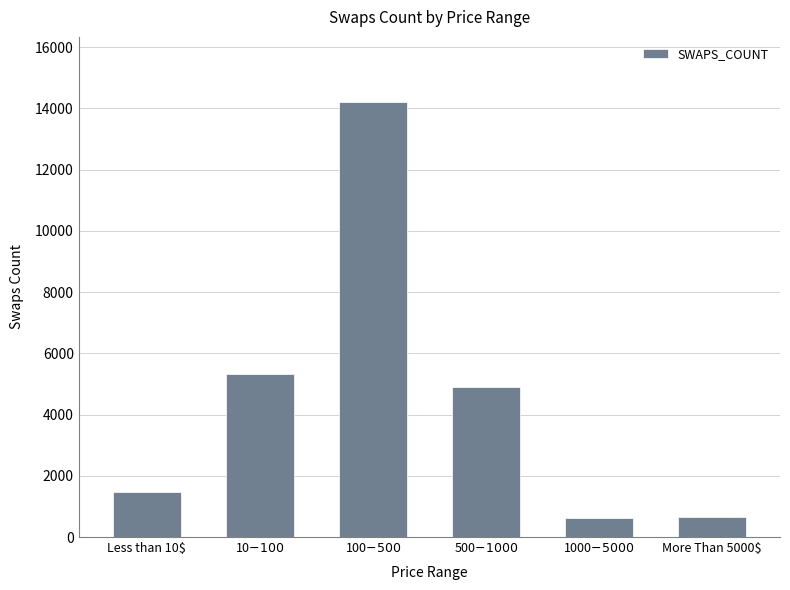

Which label corresponds to the largest value in the chart?

100$-500$